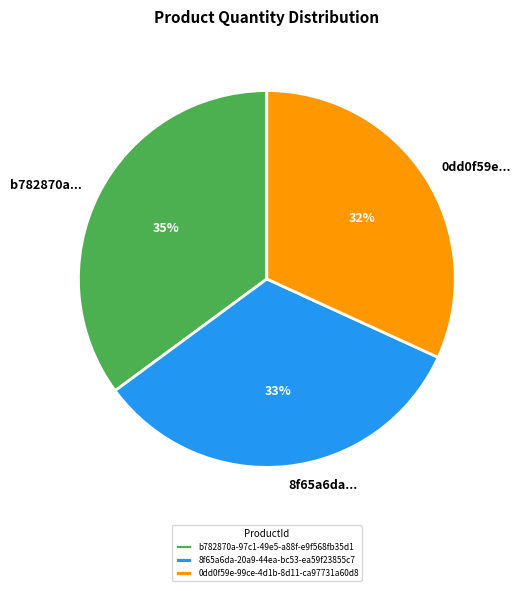

What percentage is the 8f65a6da-20a9-44ea-bc53-ea59f23855c7 slice, to the nearest percent?

33%